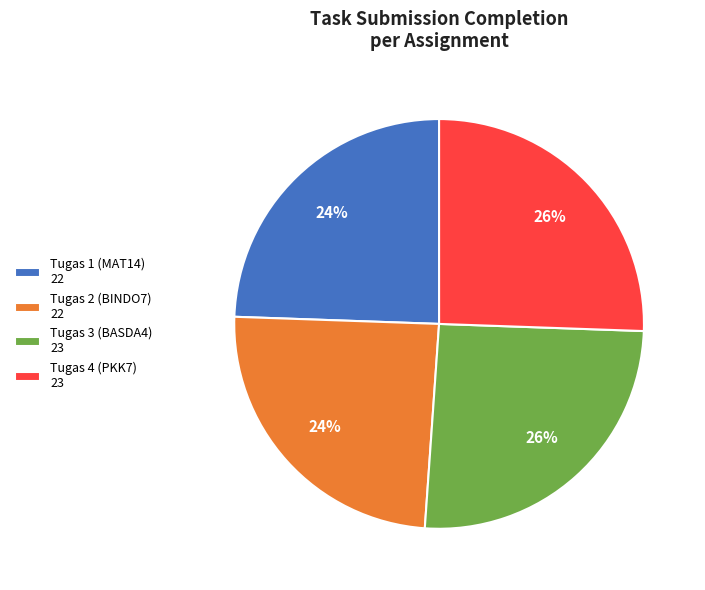

How many slices are in this pie chart?

4